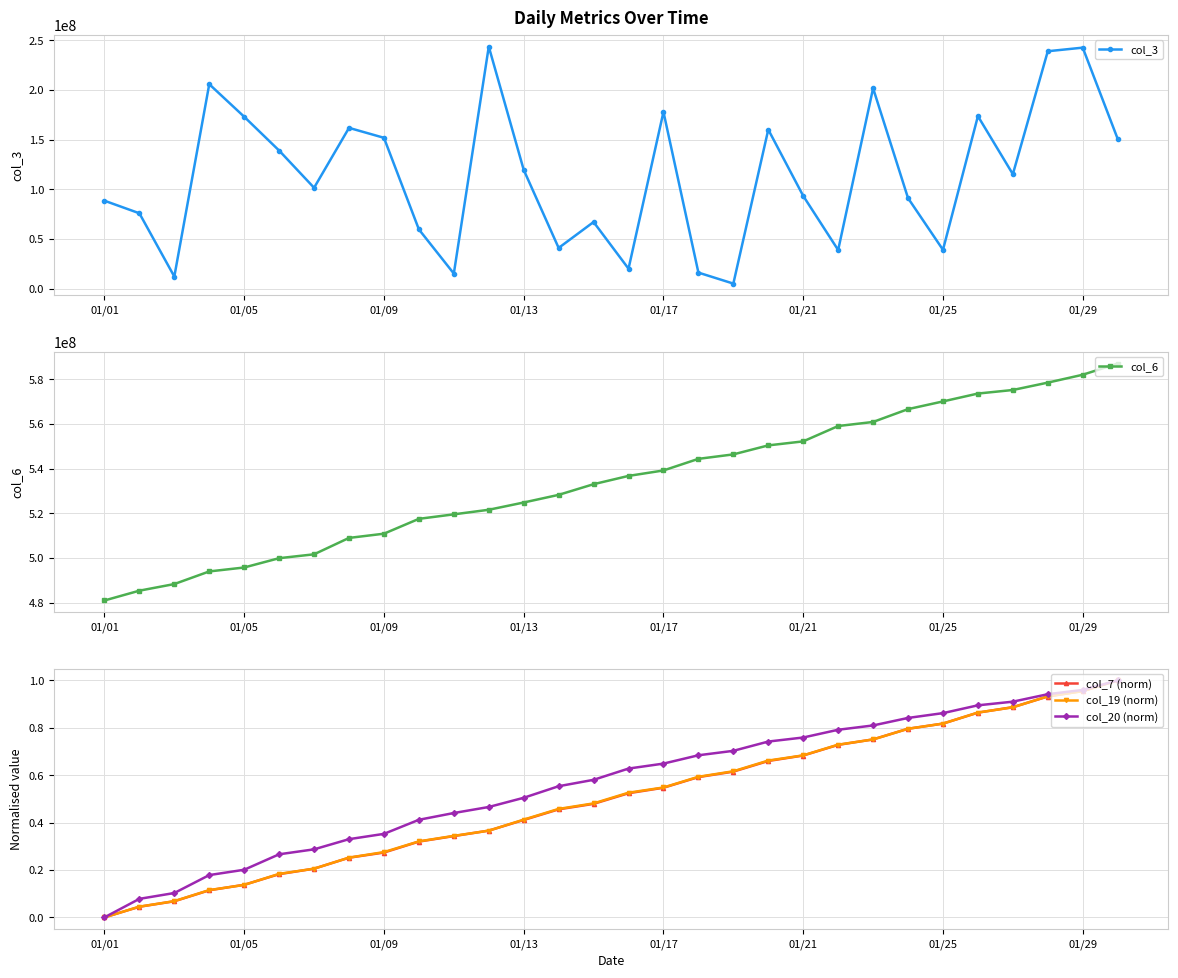

Reading left to right, extract all data points from this chart.

col_3: 88657888.0	76008920.0	12330664.0	205911720.0	173155040.0	139128064.0	101683536.0	161967168.0	151967112.0	59781088.0	15337248.0	243721992.0	119713640.0	41136504.0	67226072.0	20252336.0	178020032.0	16308032.0	5245304.0	160215904.0	93491304.0	39015312.0	201838832.0	91270784.0	39250536.0	173753128.0	115369240.0	239083992.0	242693336.0	150935496.0
col_6: 480951470.0	485341192.0	488304392.0	493954627.0	495717539.0	499882420.0	501617844.0	508952935.0	510840937.0	517492556.0	519506024.0	521552062.0	524803269.0	528222831.0	532999437.0	536704541.0	539143096.0	544339673.0	546333823.0	550363708.0	552161340.0	559026045.0	560850516.0	566589323.0	570037640.0	573562426.0	575155296.0	578452659.0	581978974.0	587005067.0
col_7 (norm): 0.0	0.0	0.1	0.1	0.1	0.2	0.2	0.3	0.3	0.3	0.3	0.4	0.4	0.5	0.5	0.5	0.5	0.6	0.6	0.7	0.7	0.7	0.8	0.8	0.8	0.9	0.9	0.9	1.0	1.0
col_19 (norm): 0.0	0.0	0.1	0.1	0.1	0.2	0.2	0.3	0.3	0.3	0.3	0.4	0.4	0.5	0.5	0.5	0.5	0.6	0.6	0.7	0.7	0.7	0.8	0.8	0.8	0.9	0.9	0.9	1.0	1.0
col_20 (norm): 0.0	0.1	0.1	0.2	0.2	0.3	0.3	0.3	0.4	0.4	0.4	0.5	0.5	0.6	0.6	0.6	0.6	0.7	0.7	0.7	0.8	0.8	0.8	0.8	0.9	0.9	0.9	0.9	1.0	1.0